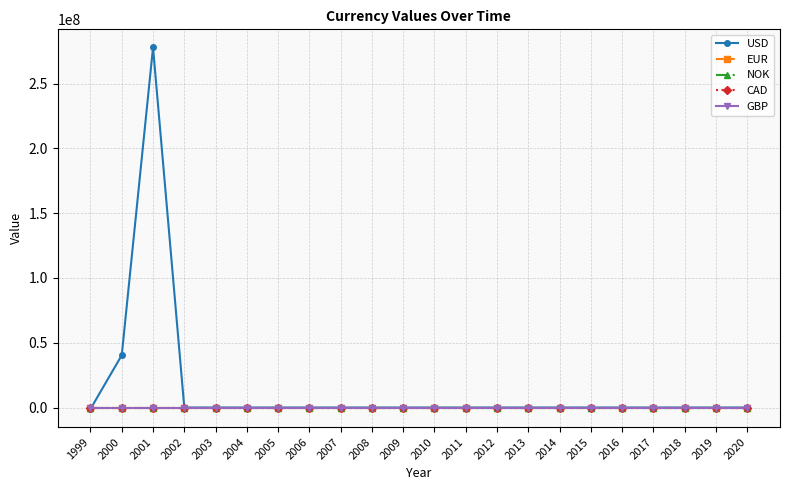

Reading right to left, transcribe all the data shown in this chart.

USD: 2020=0	2019=0	2018=0	2017=0	2016=0	2015=0	2014=0	2013=0	2012=0	2011=0	2010=0	2009=0	2008=0	2007=0	2006=0	2005=0	2004=0	2003=0	2002=0	2001=277864720	2000=40363354	1999=-1130000
EUR: 2020=0	2019=0	2018=0	2017=0	2016=0	2015=0	2014=0	2013=0	2012=0	2011=0	2010=0	2009=0	2008=0	2007=0	2006=0	2005=0	2004=0	2003=0	2002=0	2001=0	2000=0	1999=0
NOK: 2020=0	2019=0	2018=0	2017=0	2016=0	2015=0	2014=0	2013=0	2012=0	2011=0	2010=0	2009=0	2008=0	2007=0	2006=0	2005=0	2004=0	2003=0	2002=0	2001=0	2000=0	1999=0
CAD: 2020=0	2019=0	2018=0	2017=0	2016=0	2015=0	2014=0	2013=0	2012=0	2011=0	2010=0	2009=0	2008=0	2007=0	2006=0	2005=0	2004=0	2003=0	2002=0	2001=0	2000=0	1999=0
GBP: 2020=0	2019=0	2018=0	2017=0	2016=0	2015=0	2014=0	2013=0	2012=0	2011=0	2010=0	2009=0	2008=0	2007=0	2006=0	2005=0	2004=0	2003=0	2002=0	2001=0	2000=0	1999=0